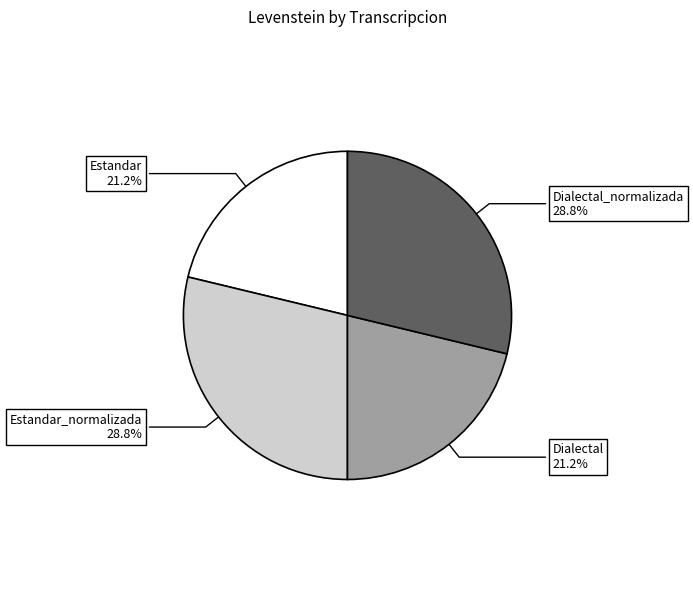

Is there a majority slice in this chart?

No